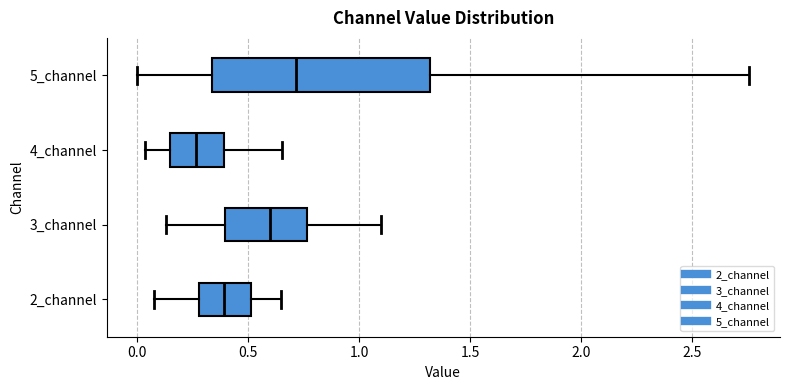

Which box is the widest, from its left edge to its right edge?

5_channel